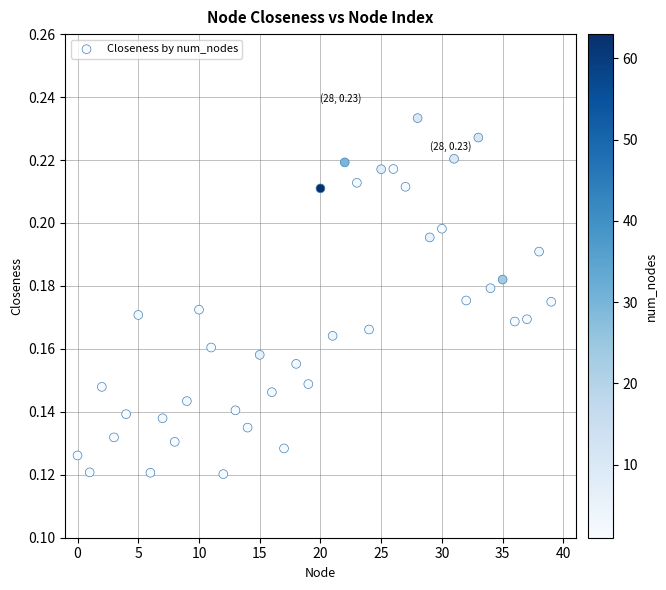

What is the range of X values (max minus min)?

39.0